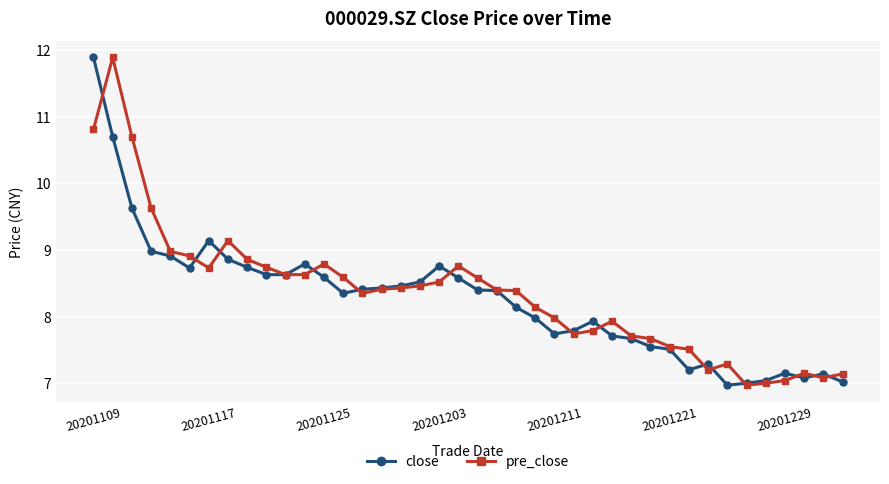

True or false: pre_close has more than 2 interior local peaks.

True